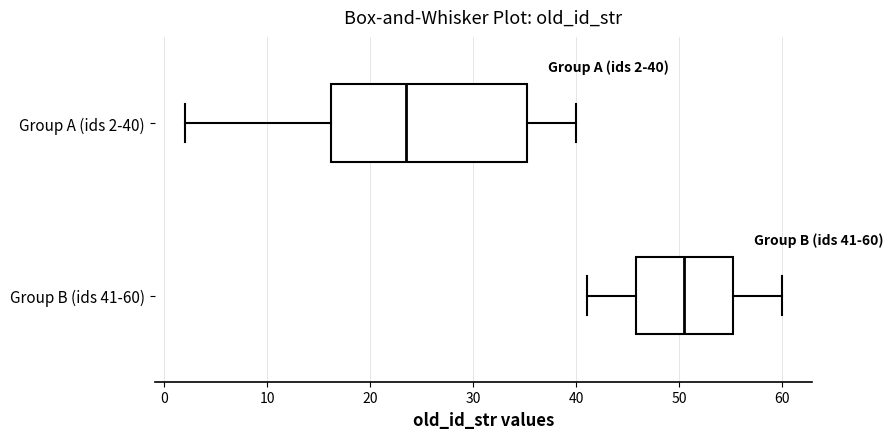

Which box has the furthest to the left median line?

Group A (ids 2-40)